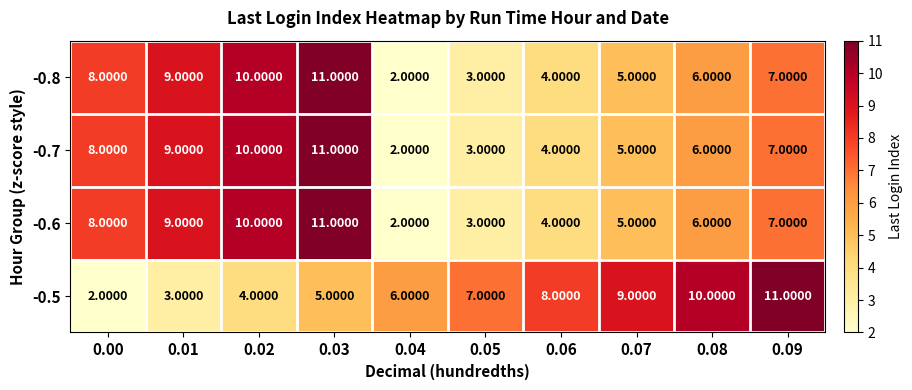

Count the number of categories in the chart.

10